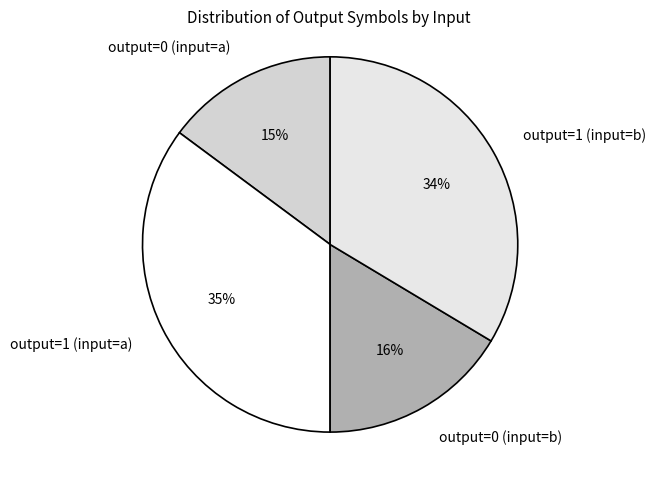

Count the number of slices in the pie.

4